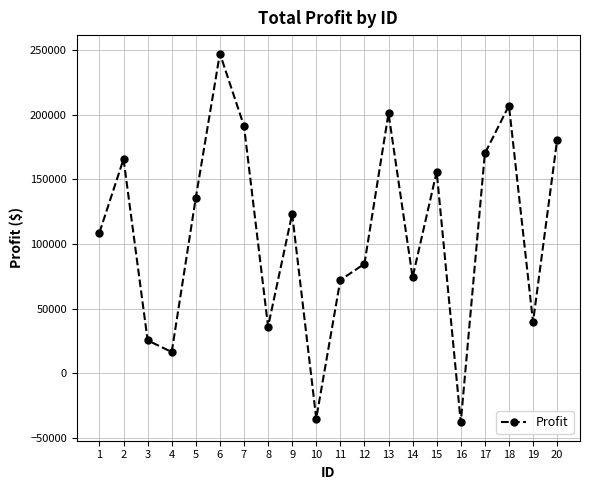

The value at 17 is 298163. True or false?

False